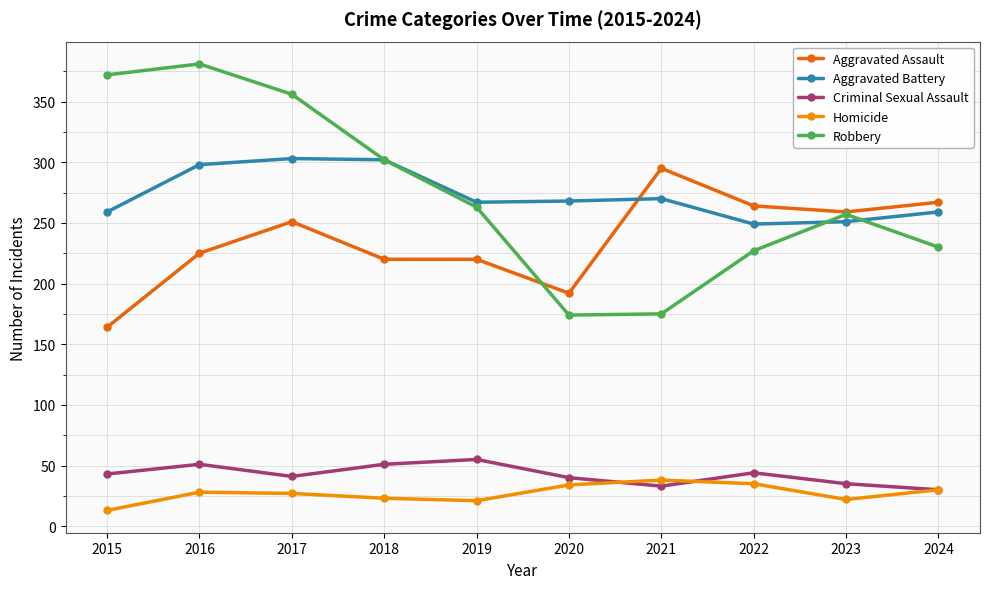

Which series changed the most between 2017 and 2023?

Robbery